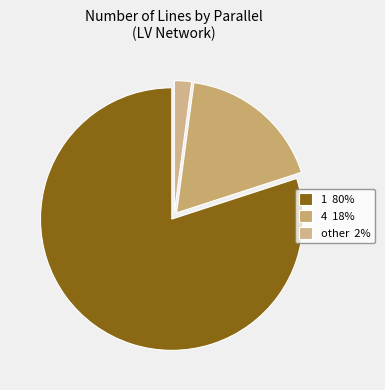

True or false: 4 accounts for 18% of the total.

True